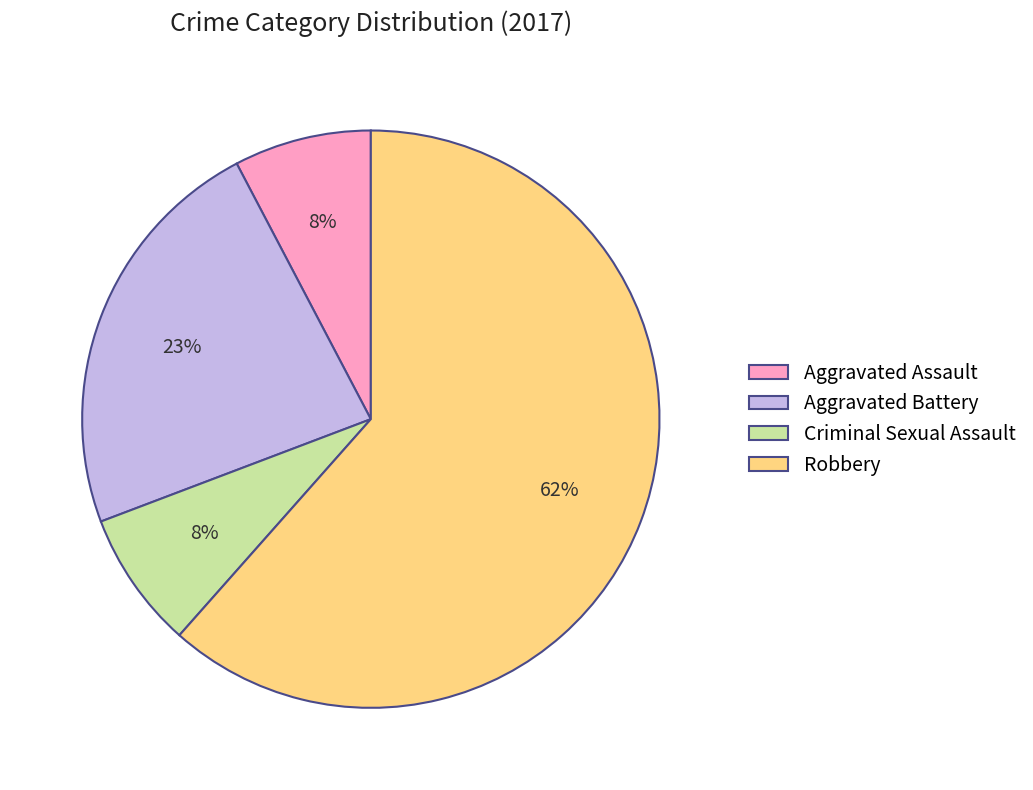

Combined, do Criminal Sexual Assault and Aggravated Battery account for over 50%?

No